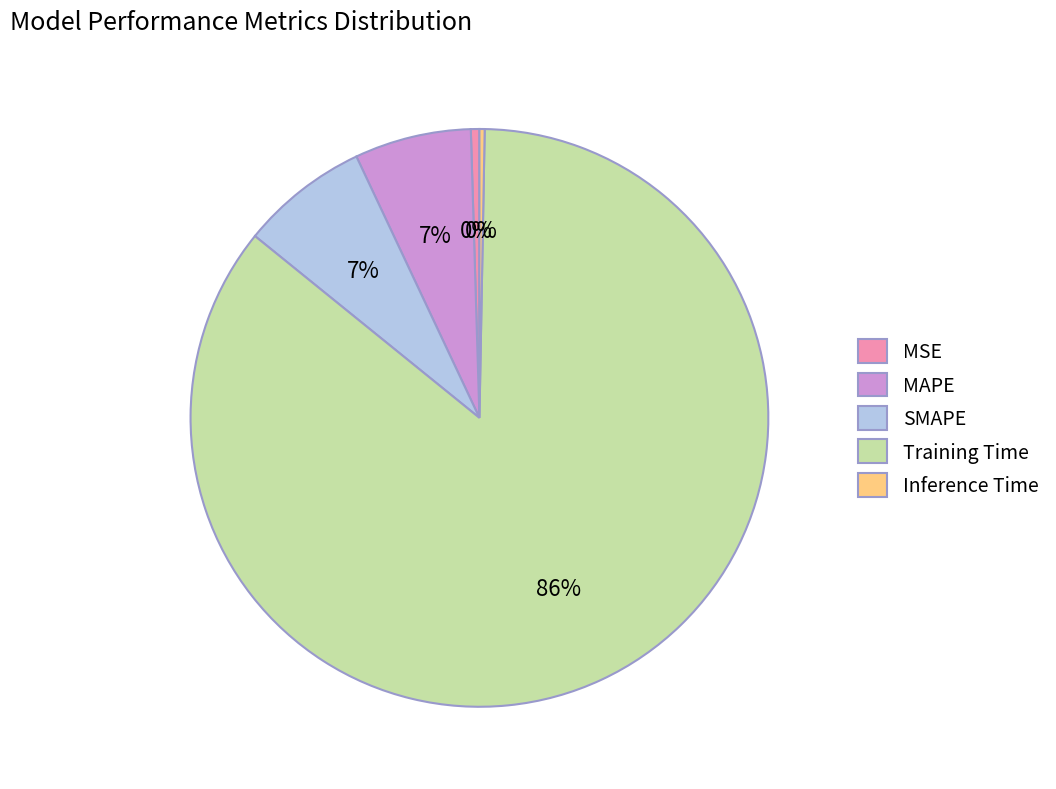

Is the sum of Inference Time and MSE greater than half?

No